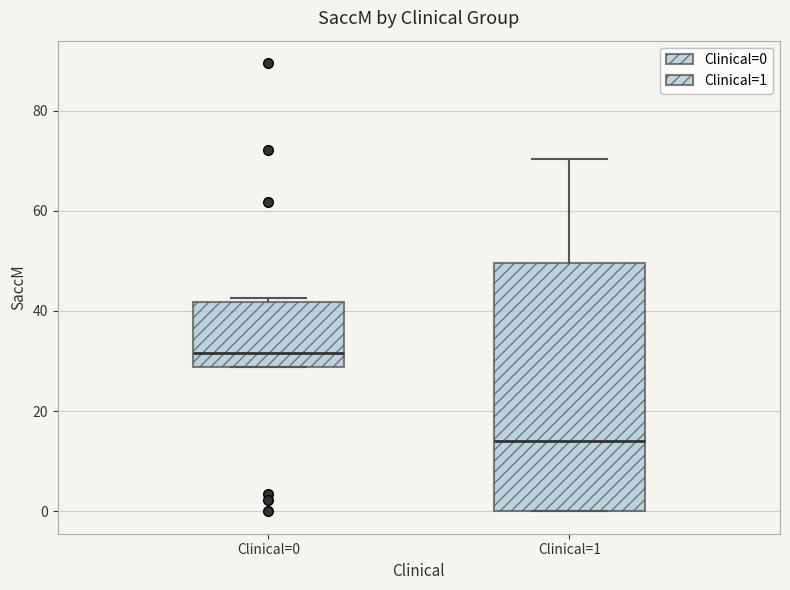

Reading left to right, read every box against the y-axis: the position of its median line, the range the box covers, and the ends of its whiskers. The values are not printed on the chart, so give them approximately, as read against the axis.

Clinical=0: median 32, box 28 to 42, whiskers 28 to 42 (just above the box's upper edge)
Clinical=1: median 14, box 0 to 50, whiskers 0 to 70